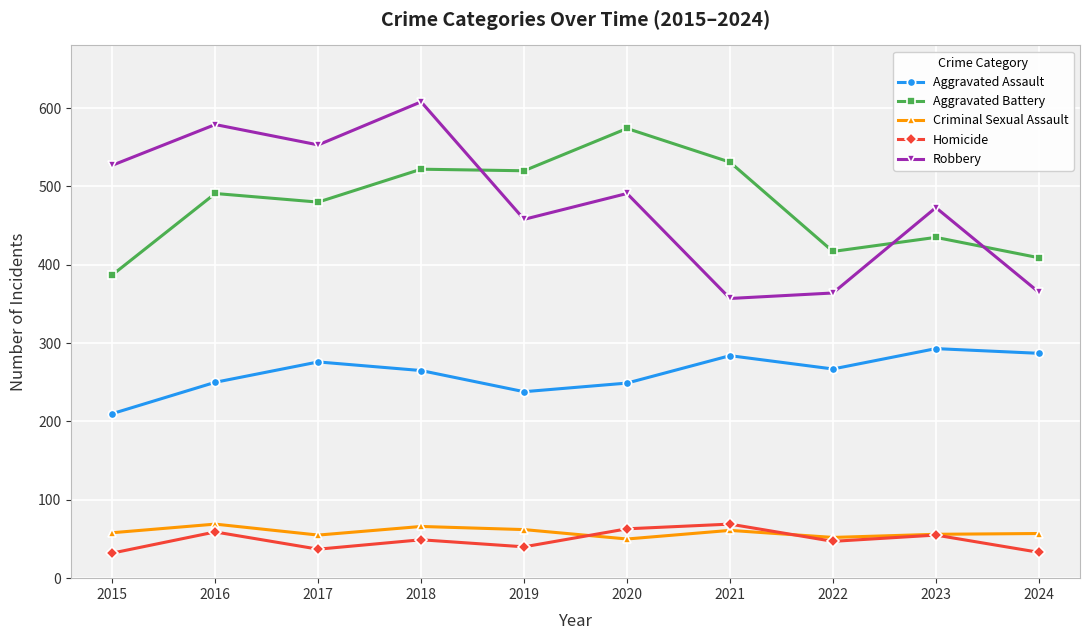

After their last crossing, which series has the higher values: Aggravated Battery or Robbery?

Aggravated Battery